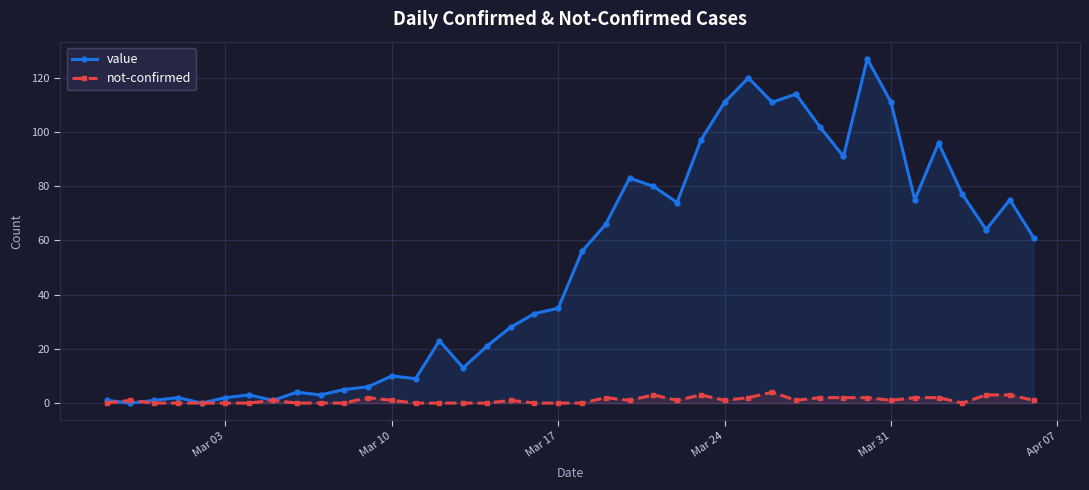

What is the sum of all not-confirmed values?

42